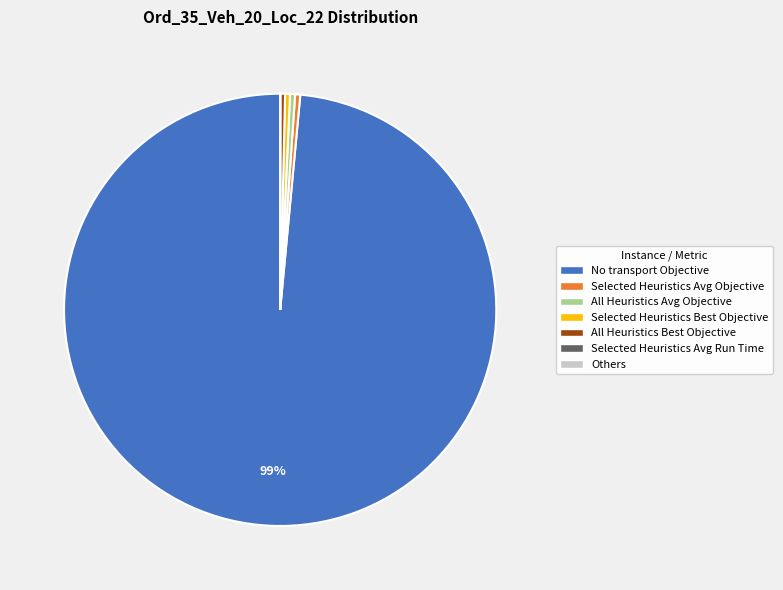

Is All Heuristics Avg Objective the majority of the pie?

No